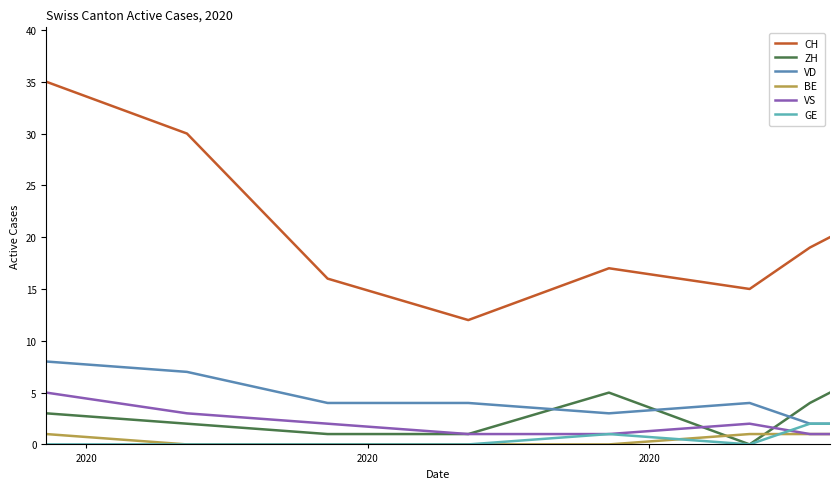

Count the number of categories in the chart.

8